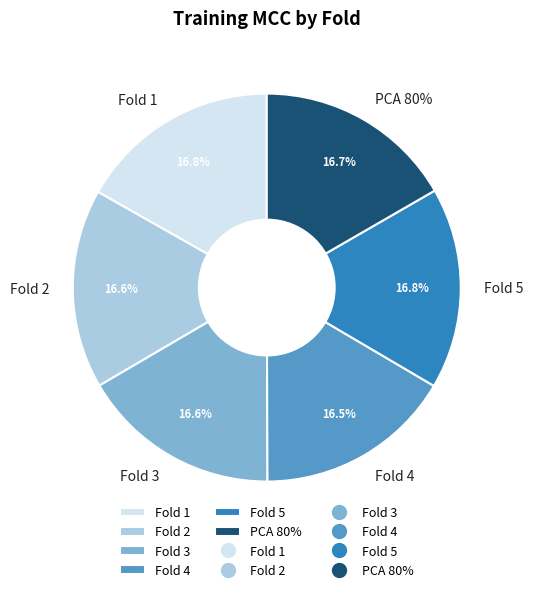

Is it true that PCA 80% is 17% of the pie?

True